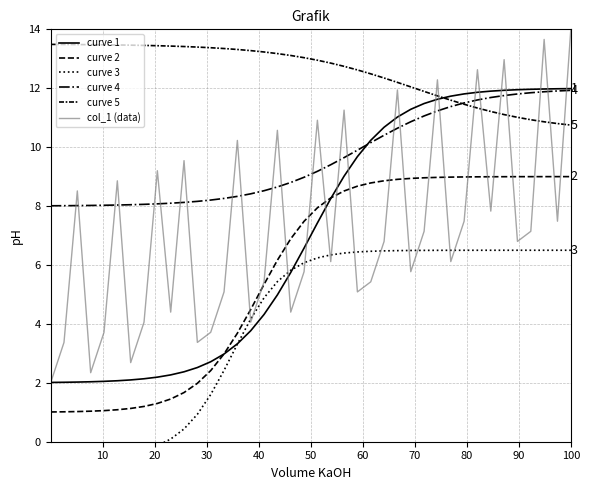

At which category does the chart reach its peak across all series?

100